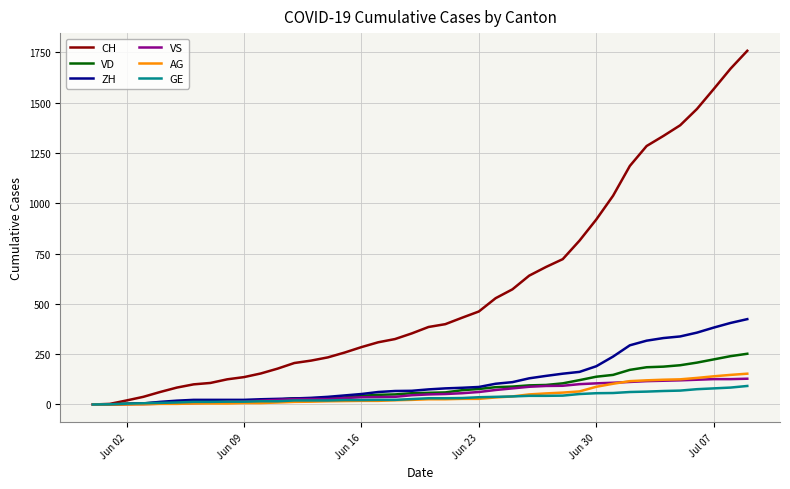

What is the maximum value shown in the chart?

1757